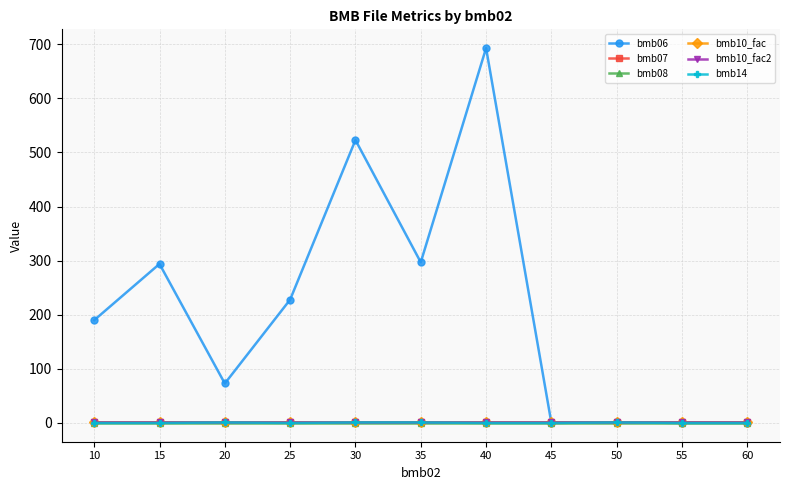

At 45, list the series in order from largest to smallest.

bmb07, bmb10_fac, bmb10_fac2, bmb06, bmb08, bmb14